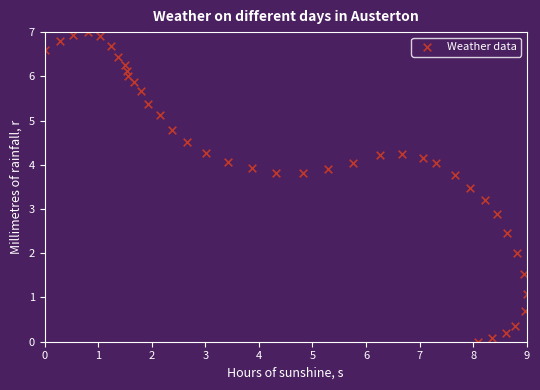

What is the range of Y values (max minus min)?

7.0